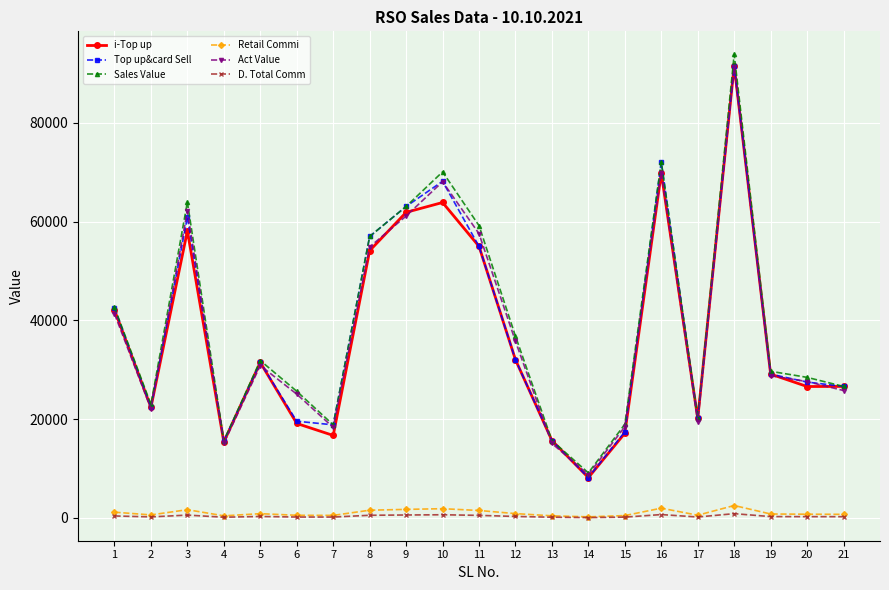

True or false: Retail Commi and Top up&card Sell intersect in this chart.

False